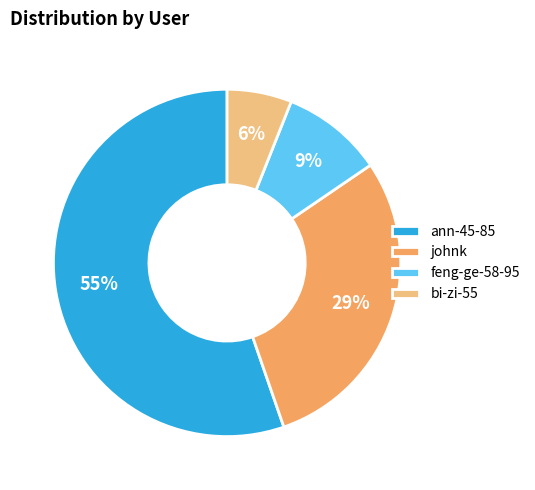

Approximately how many times larger is the value at feng-ge-58-95 compared to johnk?

0.3